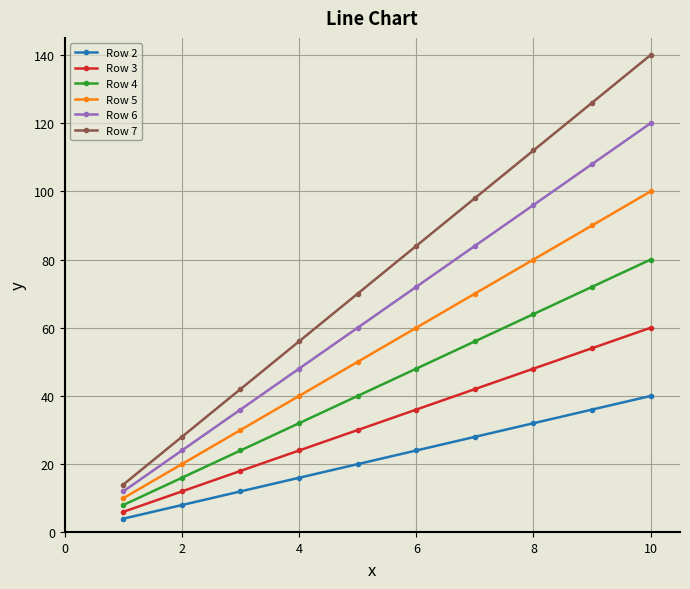

True or false: Row 4 and Row 7 cross at least once.

False